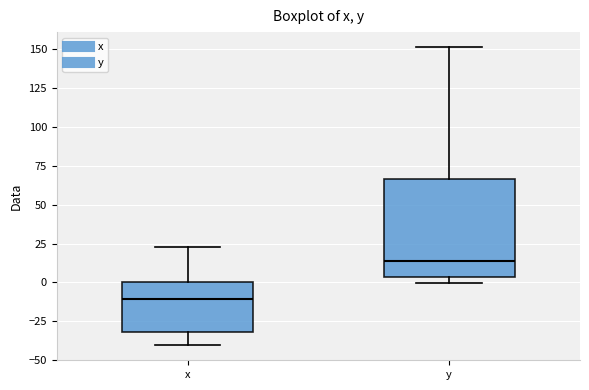

Where is the upper edge of the box for x on the y-axis? The values are not printed on the chart, so give them approximately, as read against the axis.

0